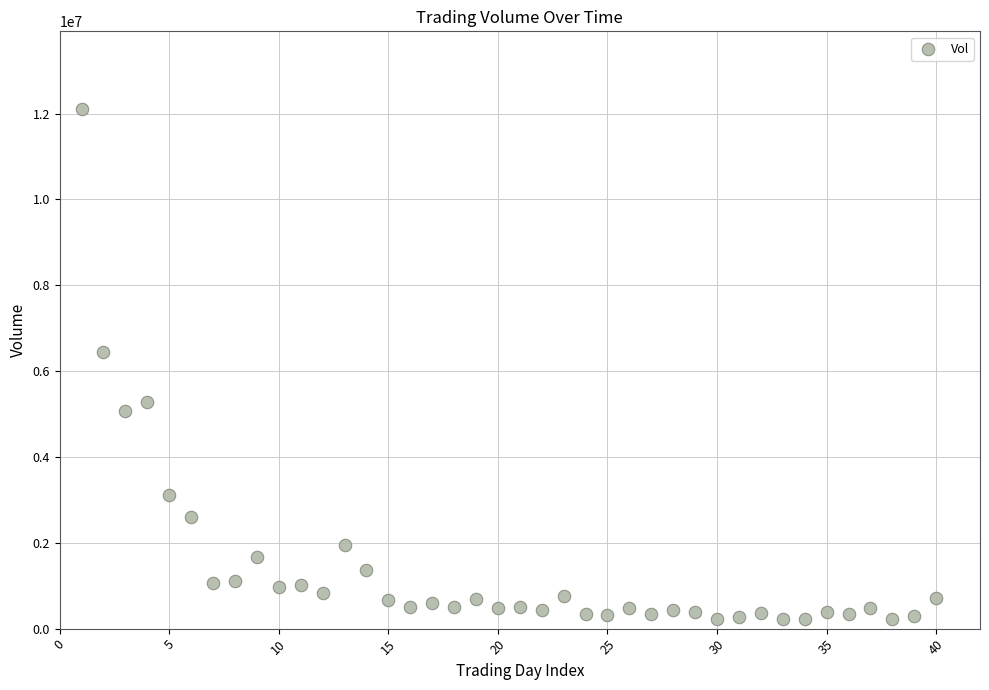

What Y value in the scatter plot is closest to 6157526?

6437491